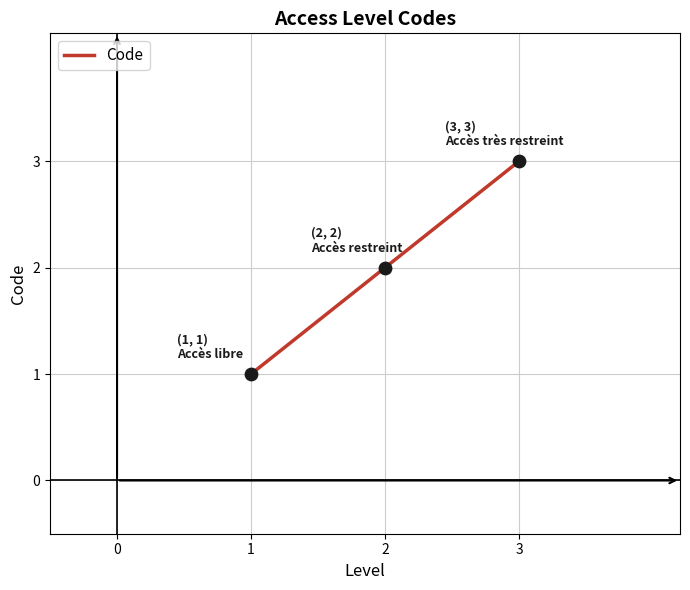

Approximately how many times larger is the value at 1 compared to 2?

0.5